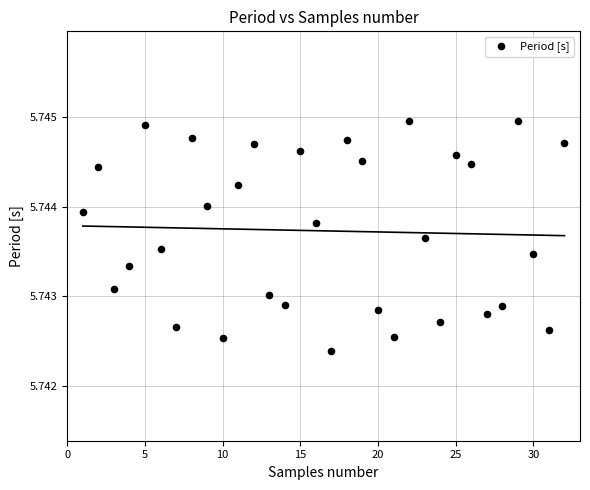

What is the range of X values (max minus min)?

31.0